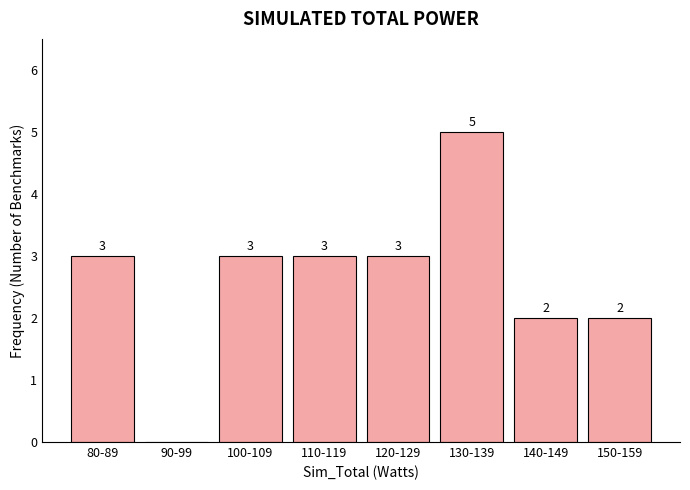

Reading left to right, extract all data points from this chart.

80-89=3	90-99=0	100-109=3	110-119=3	120-129=3	130-139=5	140-149=2	150-159=2